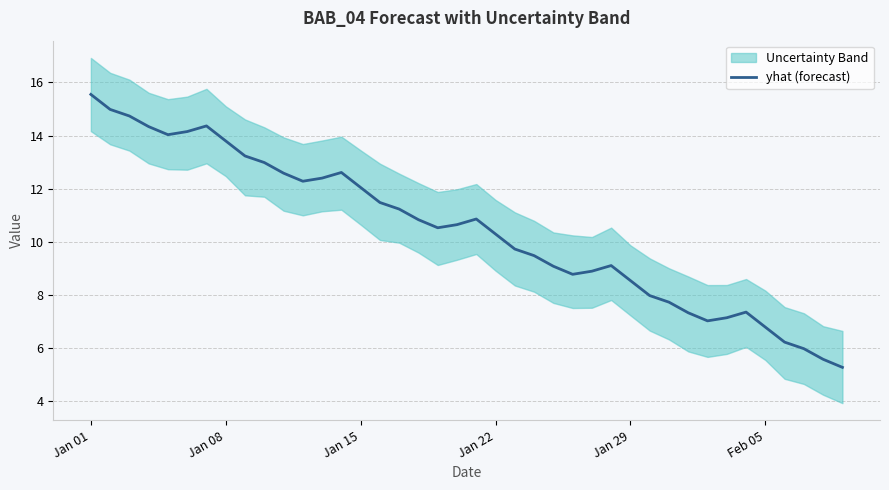

Reading right to left, extract all data points from this chart.

5.3	5.6	6.0	6.2	6.8	7.3	7.1	7.0	7.3	7.7	8.0	8.5	9.1	8.9	8.8	9.1	9.5	9.7	10.3	10.8	10.6	10.5	10.8	11.2	11.5	12.0	12.6	12.4	12.3	12.6	13.0	13.2	13.8	14.4	14.1	14.0	14.3	14.7	15.0	15.6